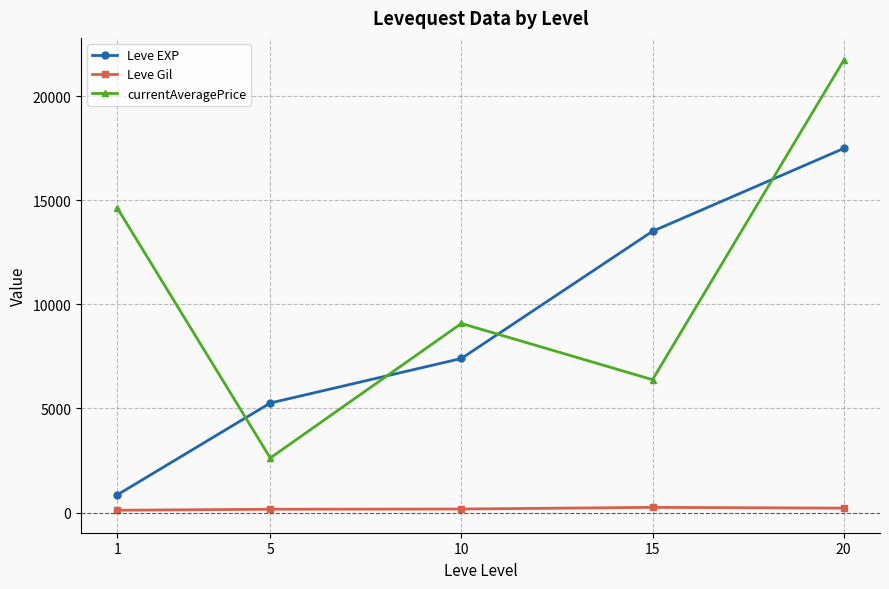

Which series has the largest range (max minus min)?

currentAveragePrice